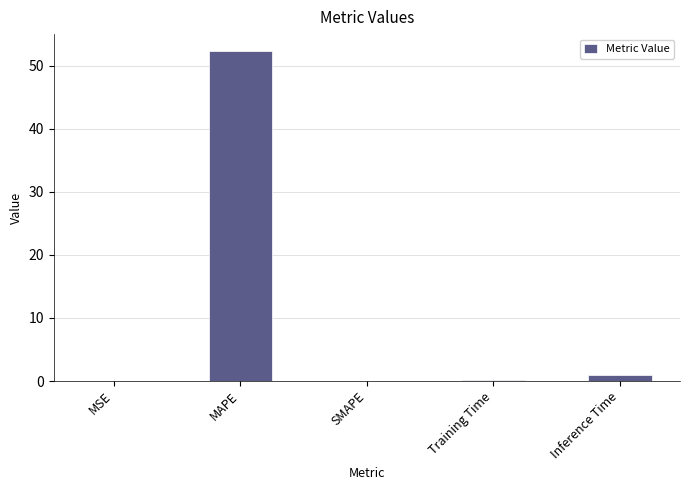

At which category does the chart reach its peak across all series?

MAPE